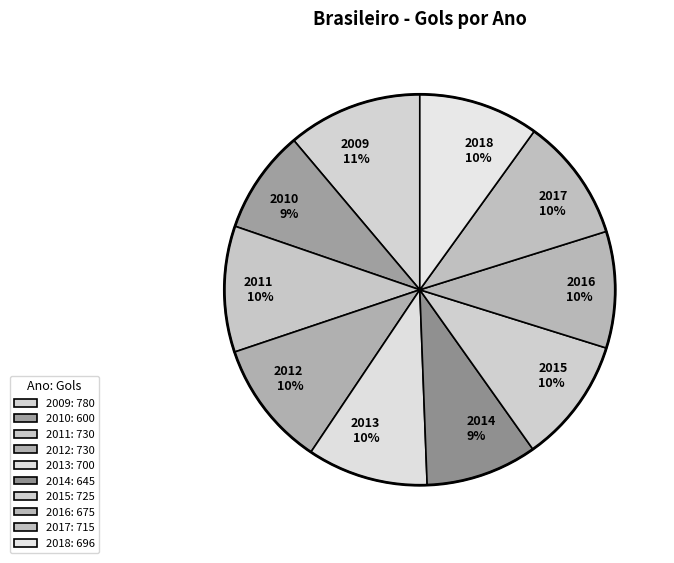

Count the number of slices in the pie.

10